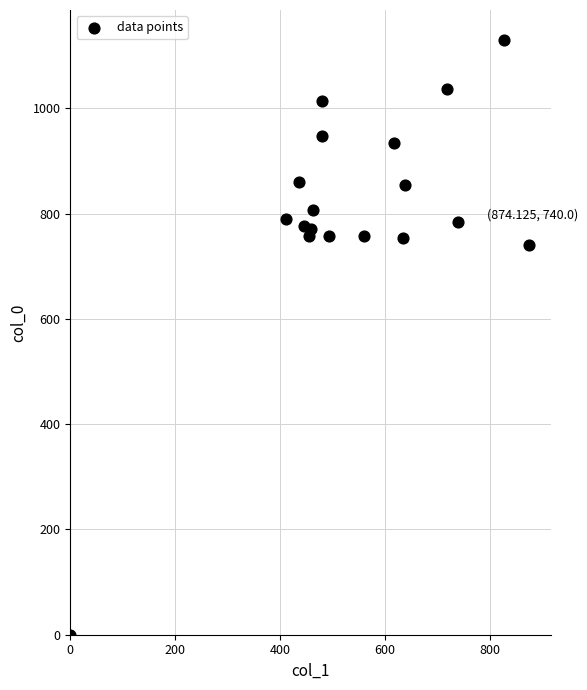

What Y value in the scatter plot is closest to 565?

740.0